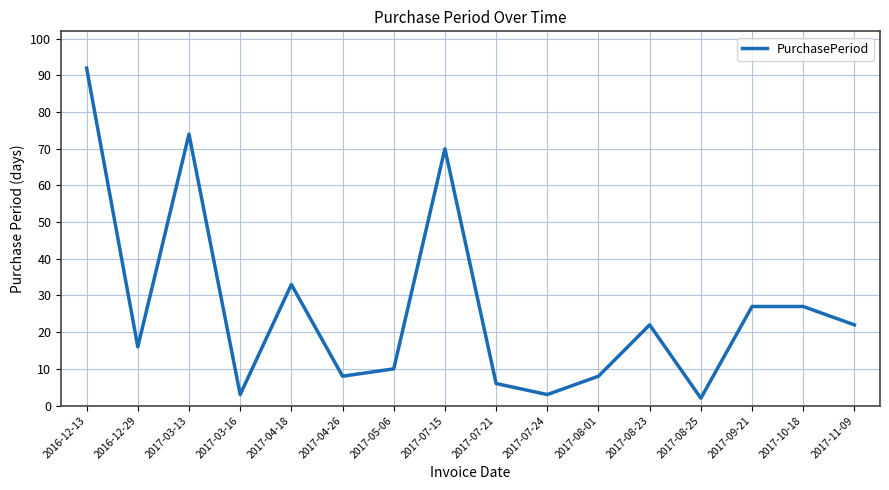

The value at 2017-07-15 is 22. True or false?

False